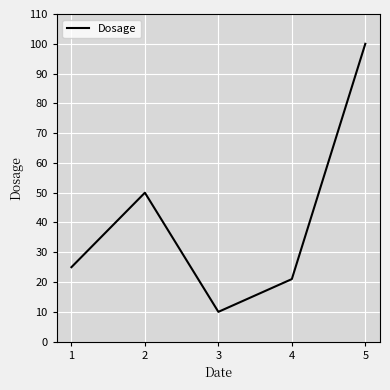

How many series are shown in this chart?

1